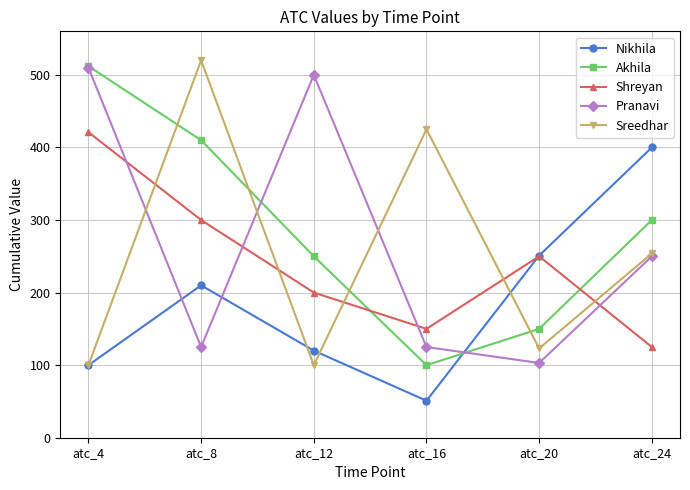

What is the approximate value of Sreedhar at atc_12?

100